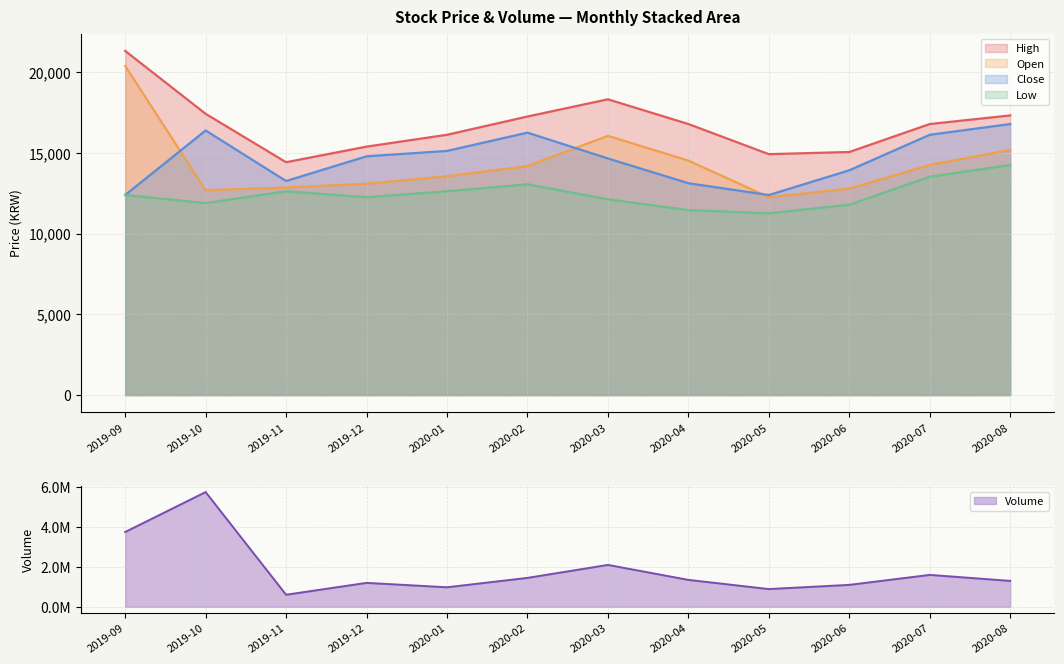

How many interior local valleys does the Close series have?

2